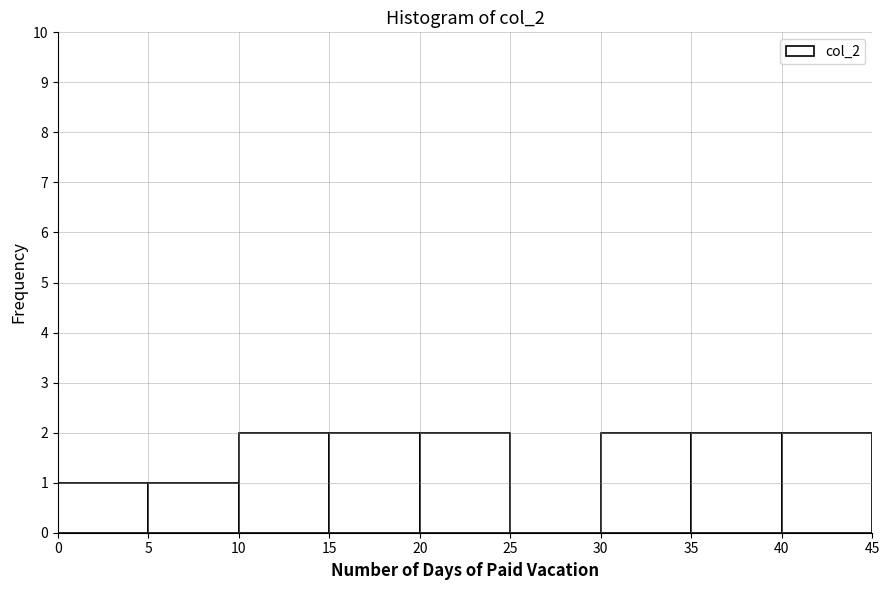

Reading left to right, list every bar in this chart as the range it spans on the x-axis followed by its height. The values are not printed on the chart, so give them approximately, as read against the axis.

0 to 5: 1
5 to 10: 1
10 to 15: 2
15 to 20: 2
20 to 25: 2
25 to 30: 0
30 to 35: 2
35 to 40: 2
40 to 45: 2